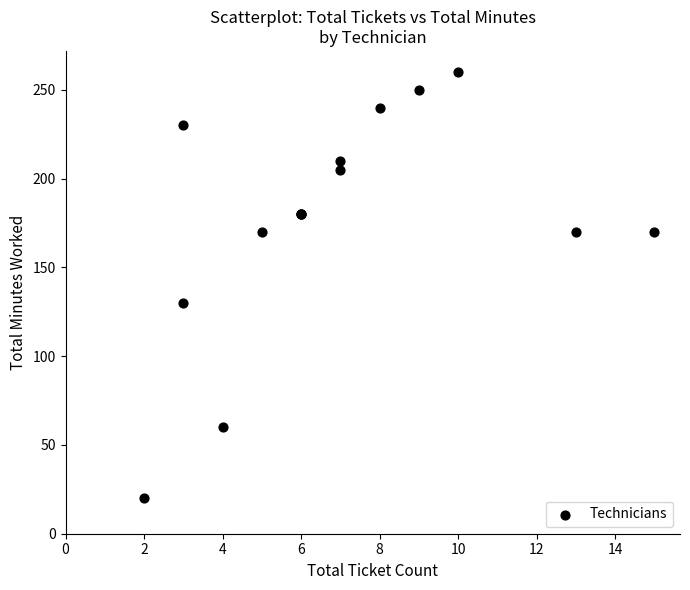

What Y value in the scatter plot is closest to 140?

130